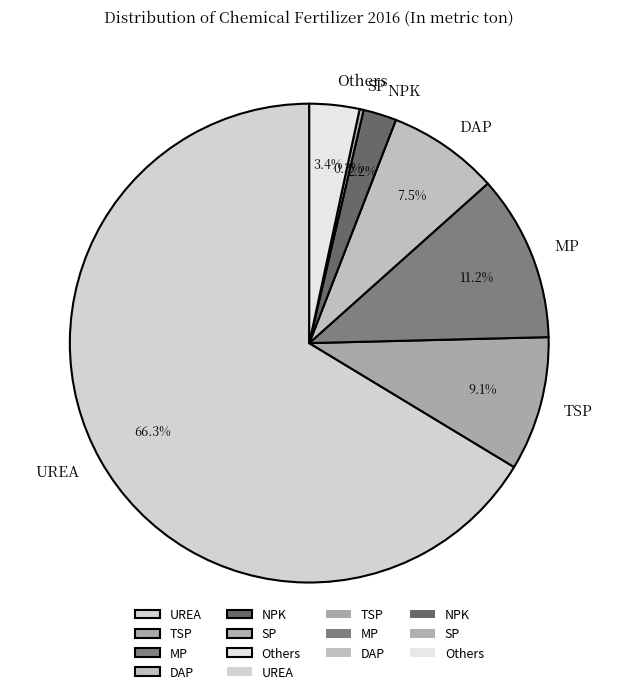

What portion of the pie excludes MP?

88.8%